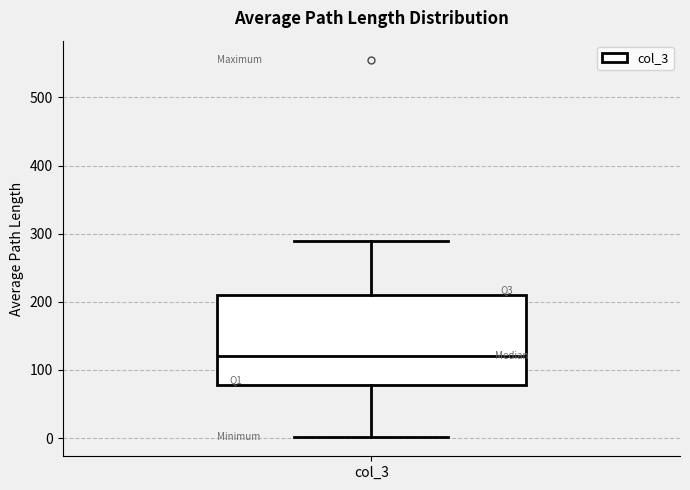

Where does the upper whisker of the box for col_3 end on the y-axis? The values are not printed on the chart, so give them approximately, as read against the axis.

290